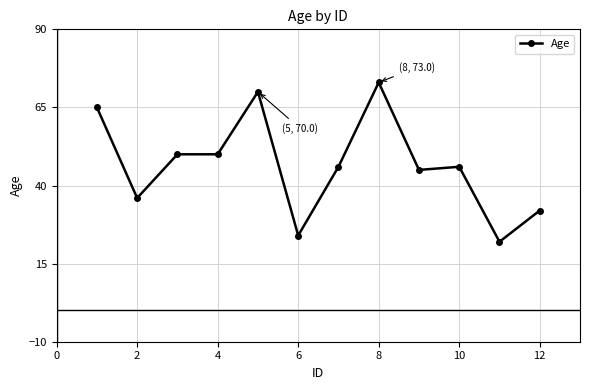

Reading left to right, transcribe all the data shown in this chart.

65	36	50	50	70	24	46	73	45	46	22	32